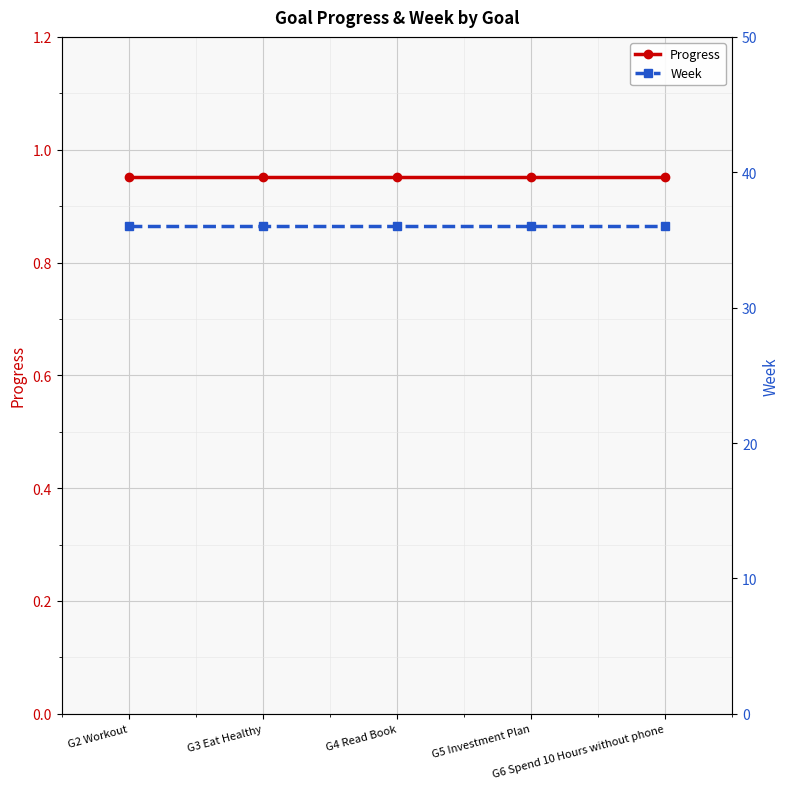

Does the chart display data point markers on the line(s)?

Yes